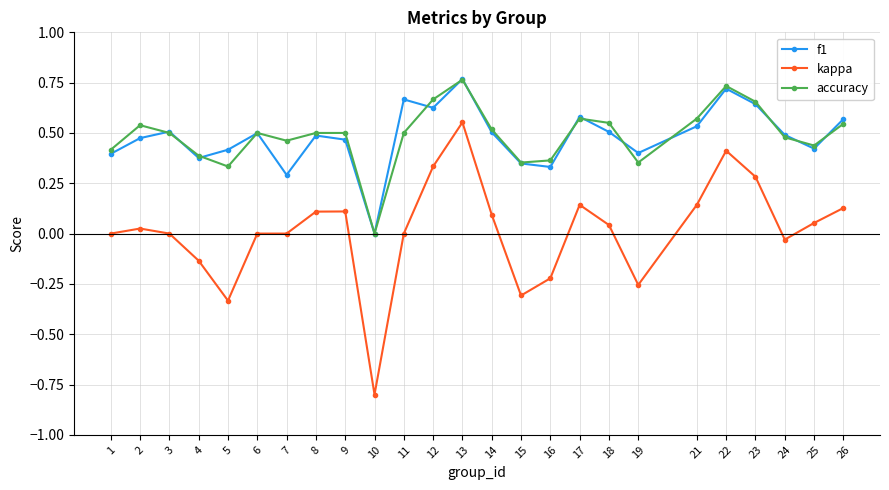

True or false: accuracy has a value of 0.1 at 5.

False